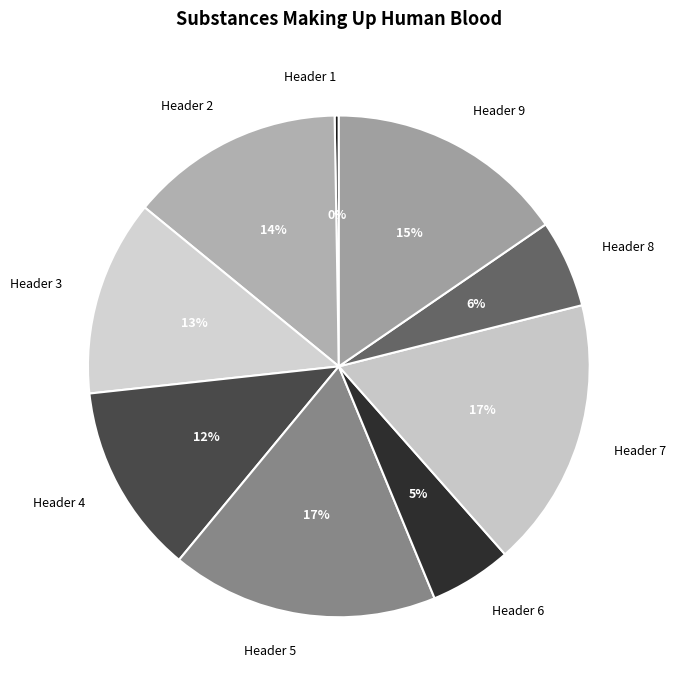

Does any single category account for the majority?

No